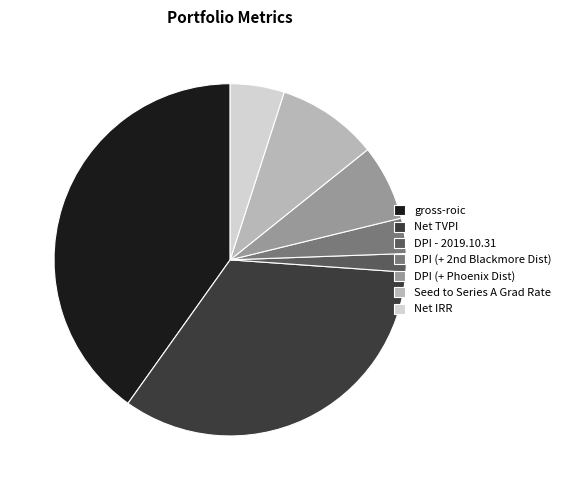

Is there any slice that represents more than half of the pie?

No